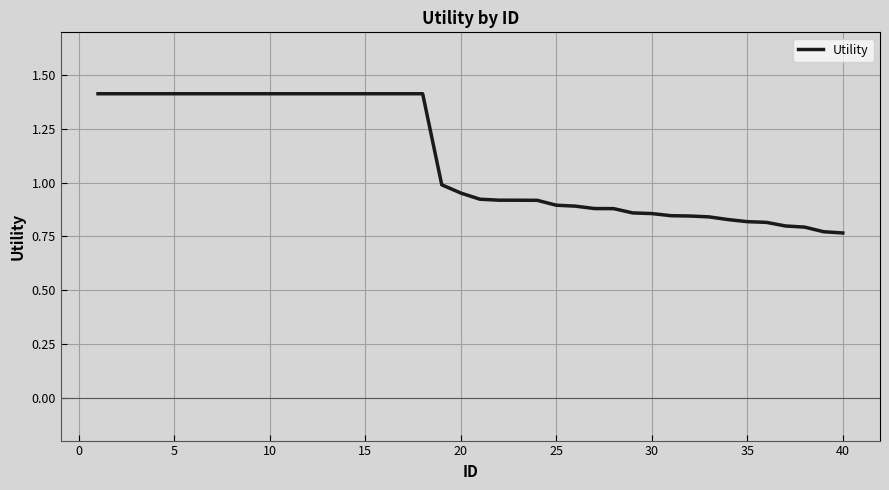

How many lines are shown in the chart?

1